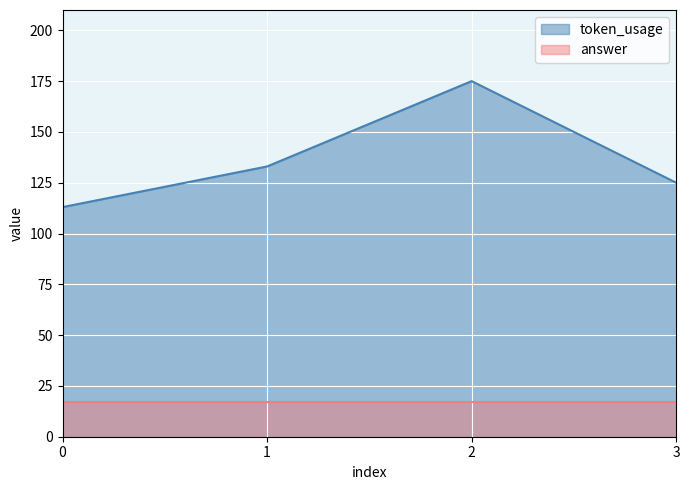

What is the value of the 1st point from the left?

113